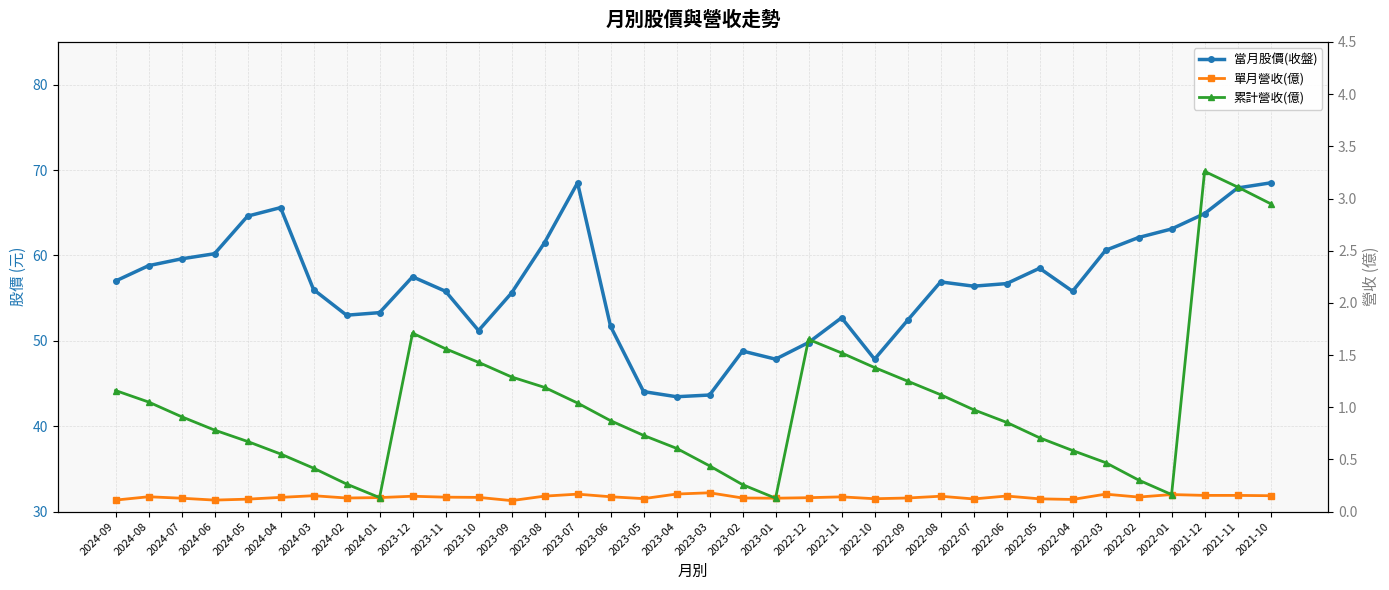

True or false: 累計營收(億) and 單月營收(億) intersect in this chart.

False